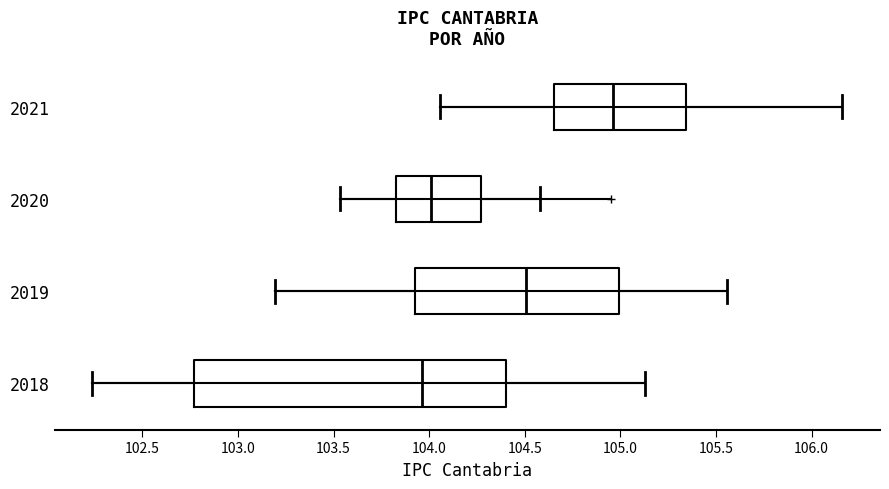

Reading bottom to top, read every box against the x-axis: the position of its median line, the range the box covers, and the ends of its whiskers. The values are not printed on the chart, so give them approximately, as read against the axis.

2018: median 103.95, box 102.75 to 104.40, whiskers 102.25 to 105.15
2019: median 104.50, box 103.95 to 105.00, whiskers 103.20 to 105.55
2020: median 104.00, box 103.85 to 104.25, whiskers 103.55 to 104.60
2021: median 104.95, box 104.65 to 105.35, whiskers 104.05 to 106.15